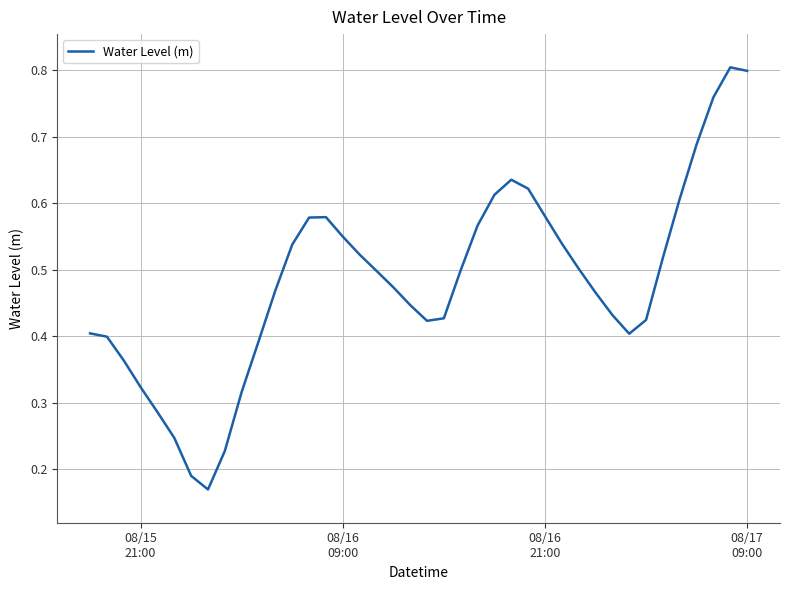

How many lines are shown in the chart?

1